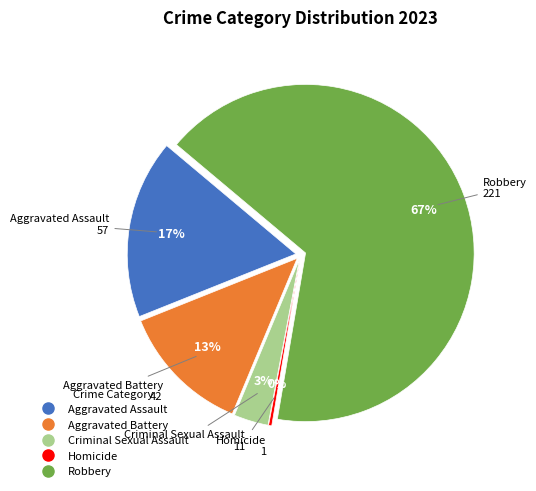

To the nearest percent, what portion does Aggravated Battery represent?

13%